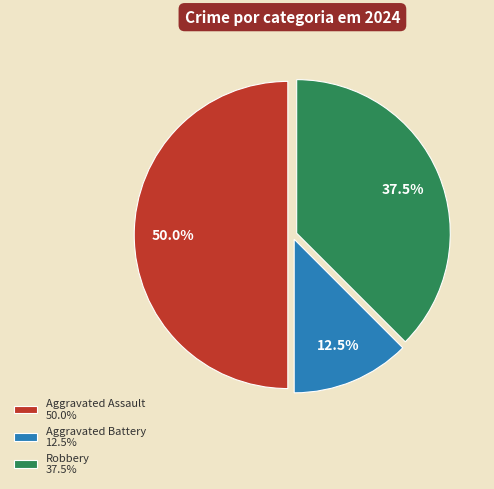

Is it true that Aggravated Assault is 40% of the pie?

False